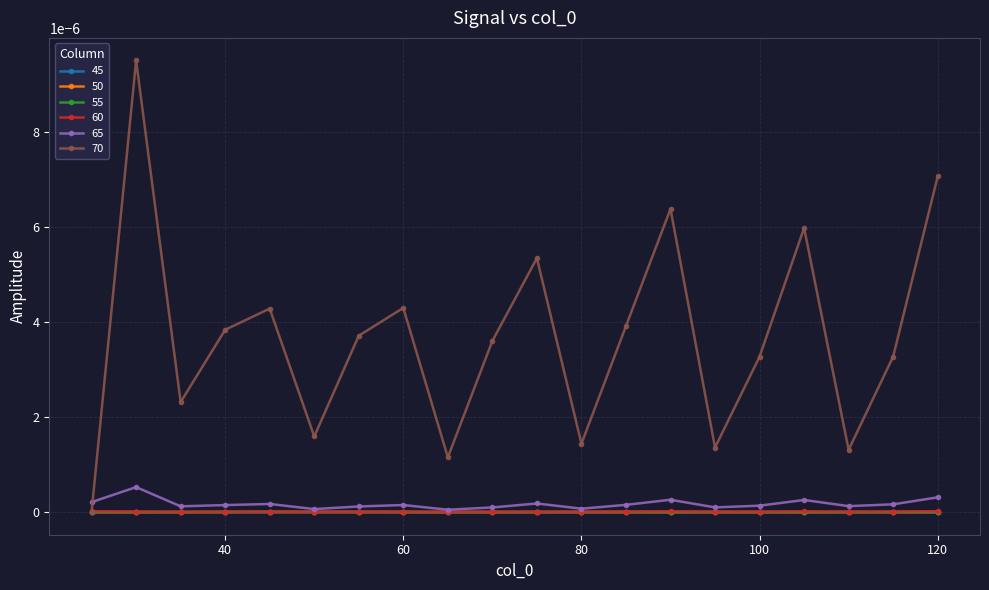

Which series has the largest range (max minus min)?

70